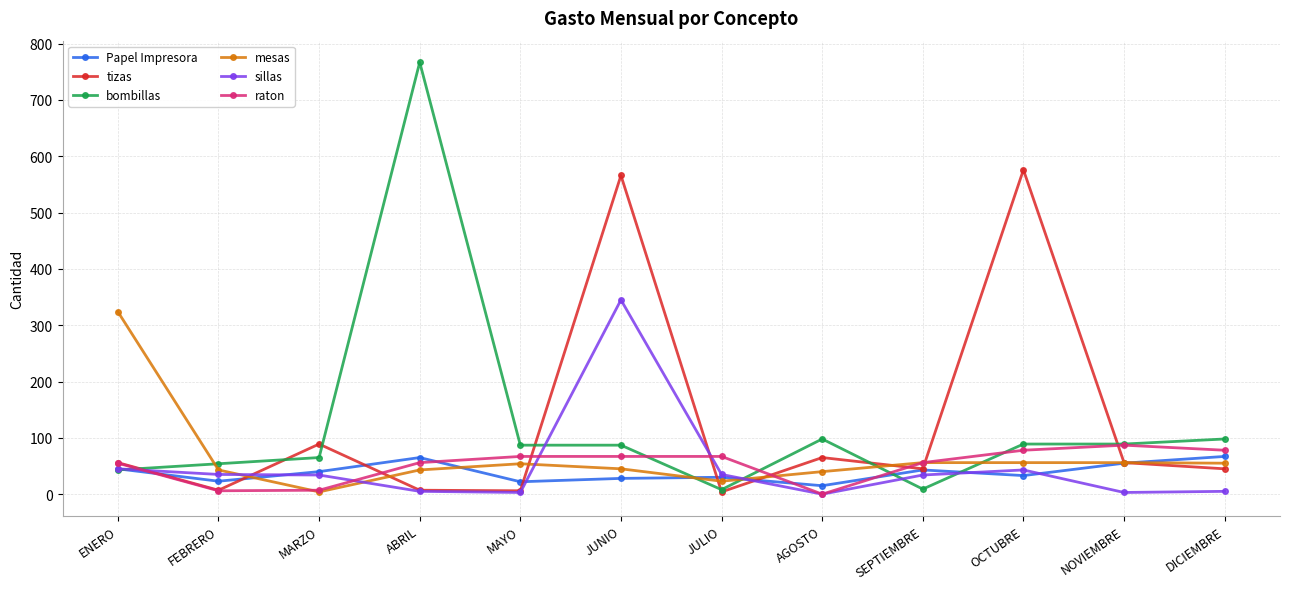

Is it true that raton equals 135 at OCTUBRE?

False